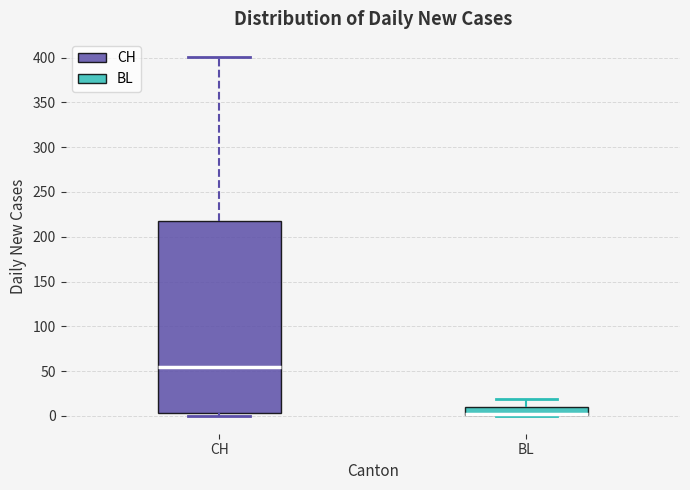

Comparing the boxes themselves (not the whiskers), which one is the tallest?

CH